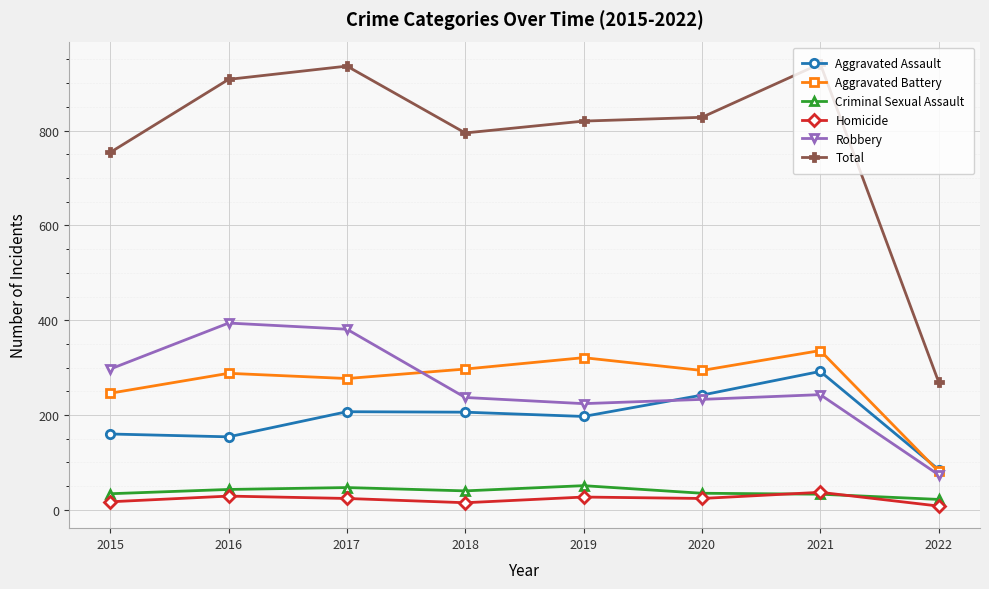

At which label does Robbery reach its minimum?

2022